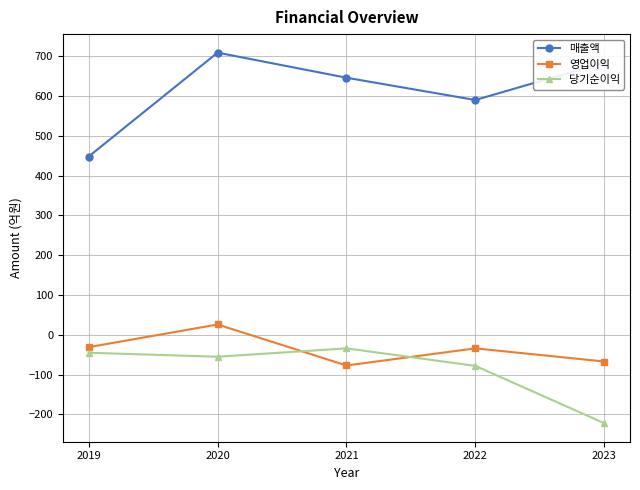

The 매출액 series shows 879 at 2022. True or false?

False